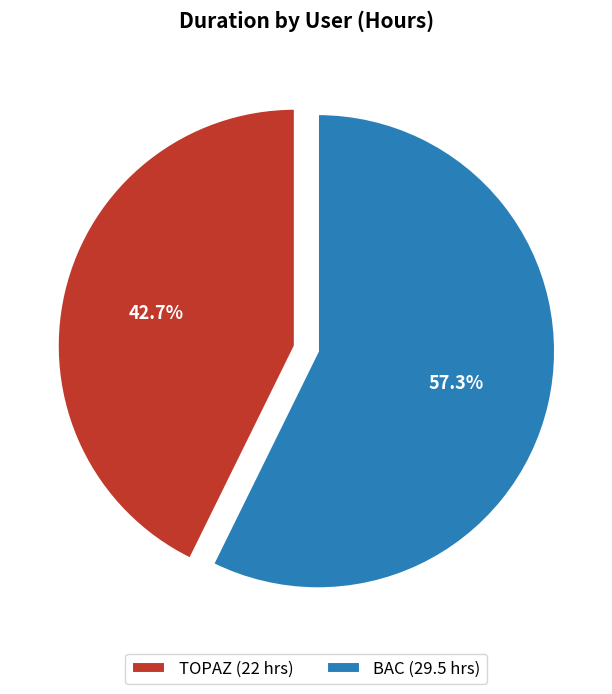

What is the majority slice?

BAC (29.5 hrs)